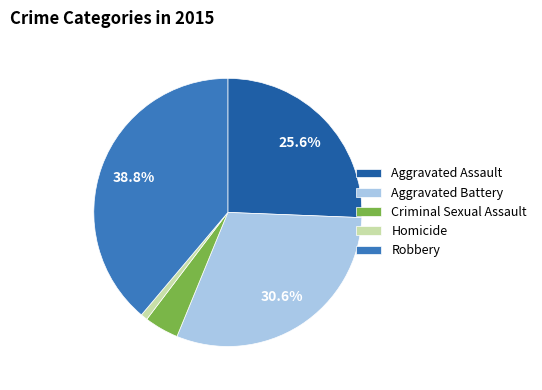

To the nearest percent, what is the average slice percentage?

20%